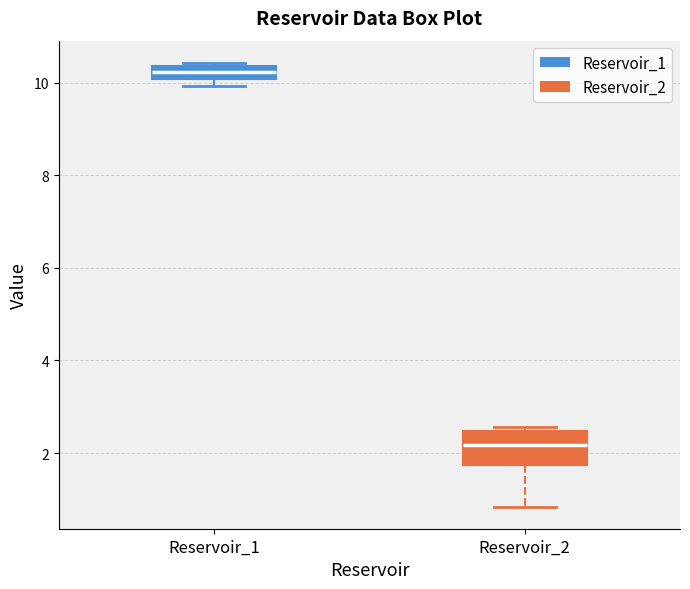

Which box is the tallest, from its lower edge to its upper edge?

Reservoir_2